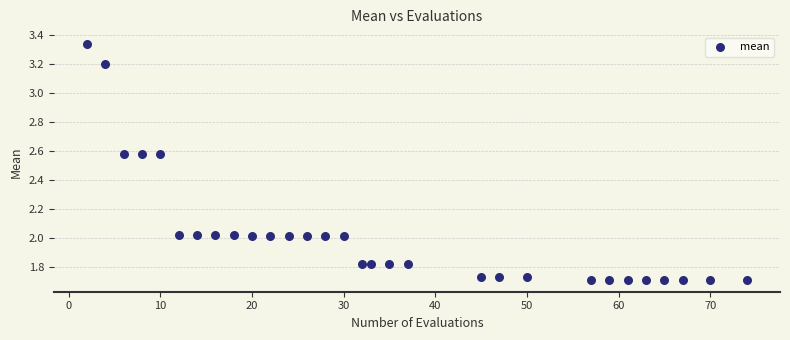

What is the range of X values (max minus min)?

72.0